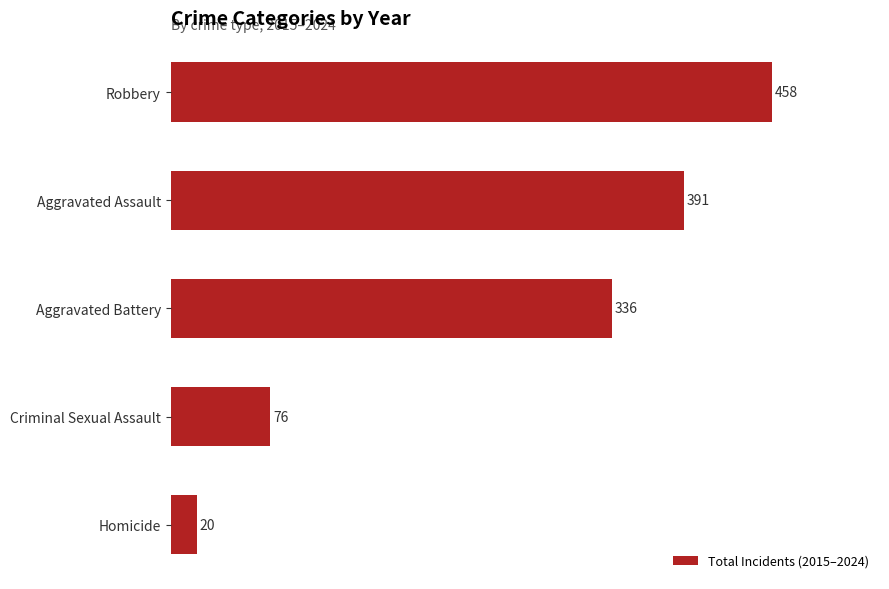

Count the number of data series in this chart.

1